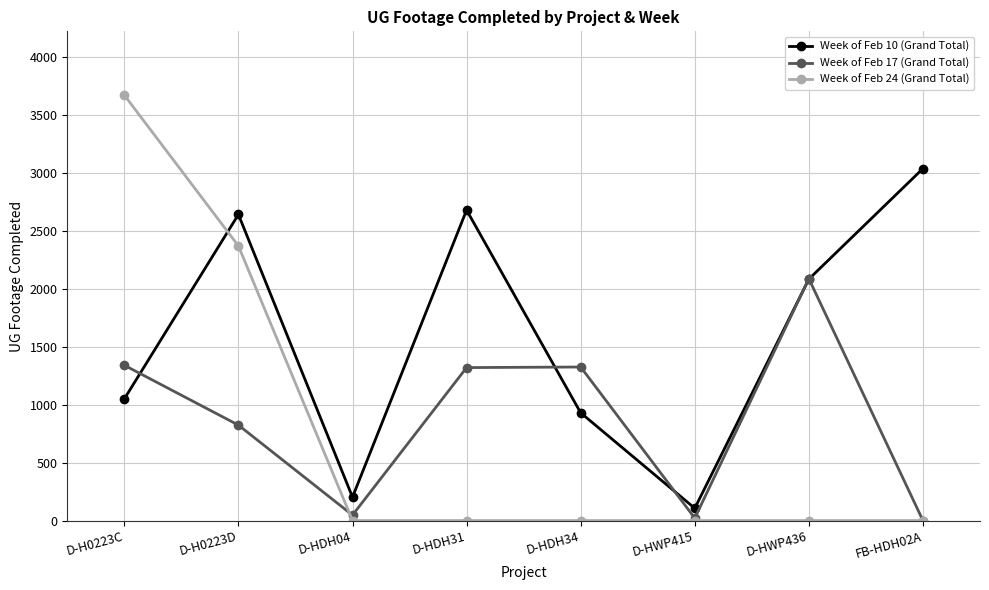

What is the label of the 1st point from the left?

D-H0223C